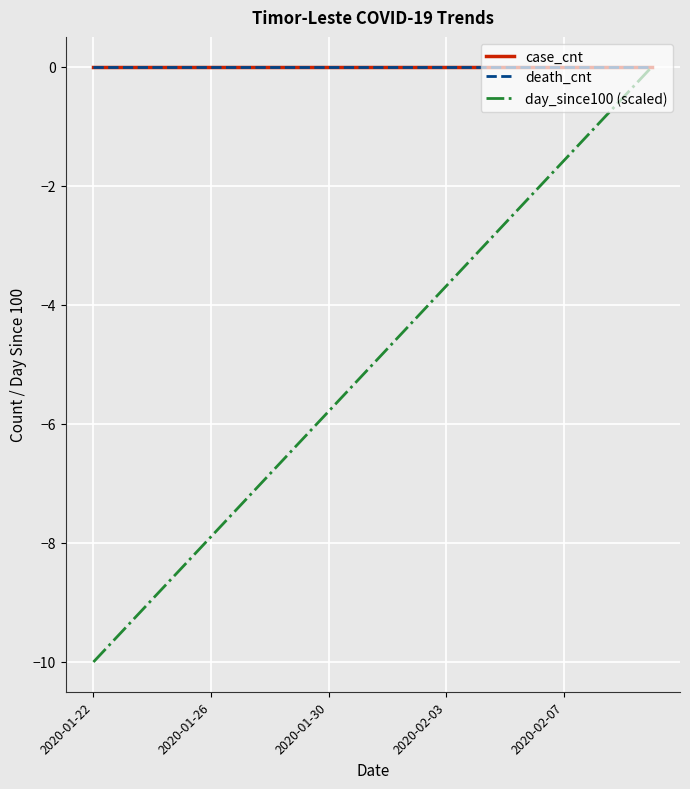

Is this an area chart (filled region under the line)?

No